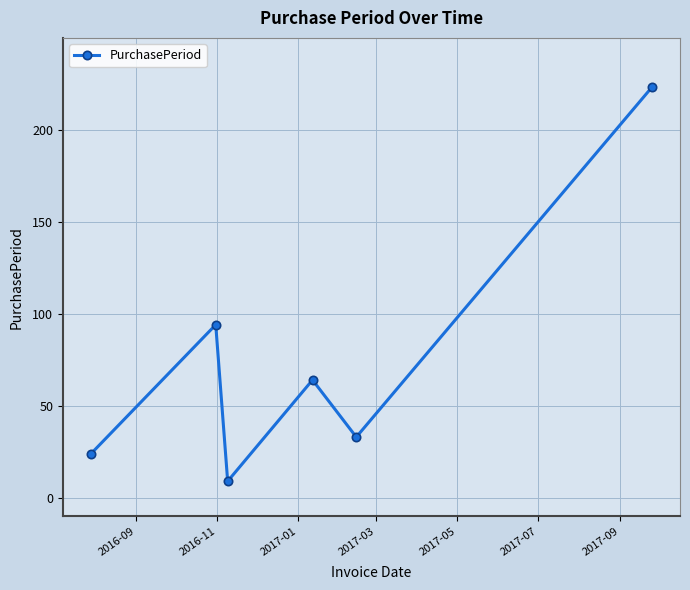

What is the smallest value displayed?

9